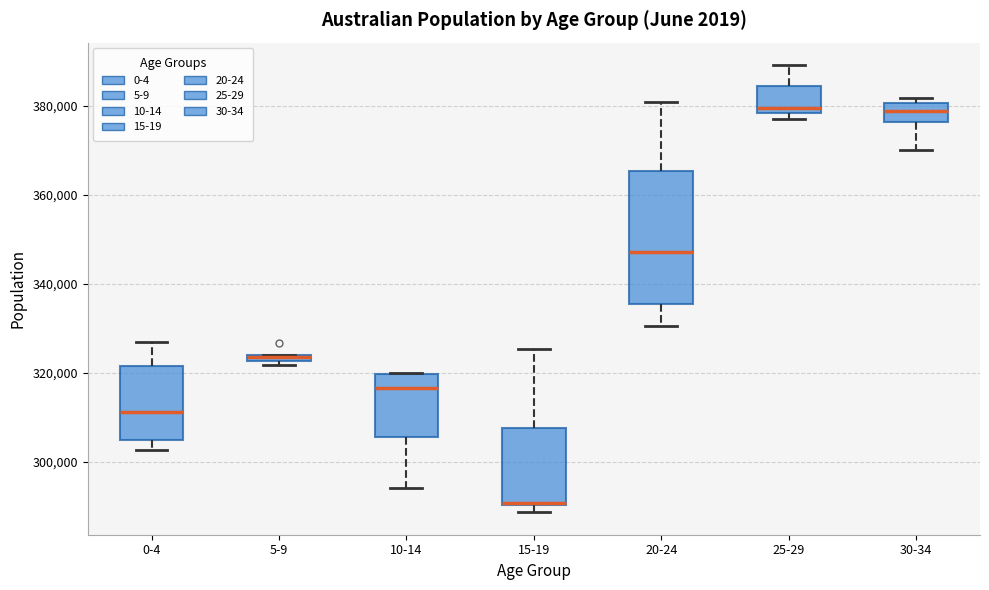

Which box is the tallest, from its lower edge to its upper edge?

20-24